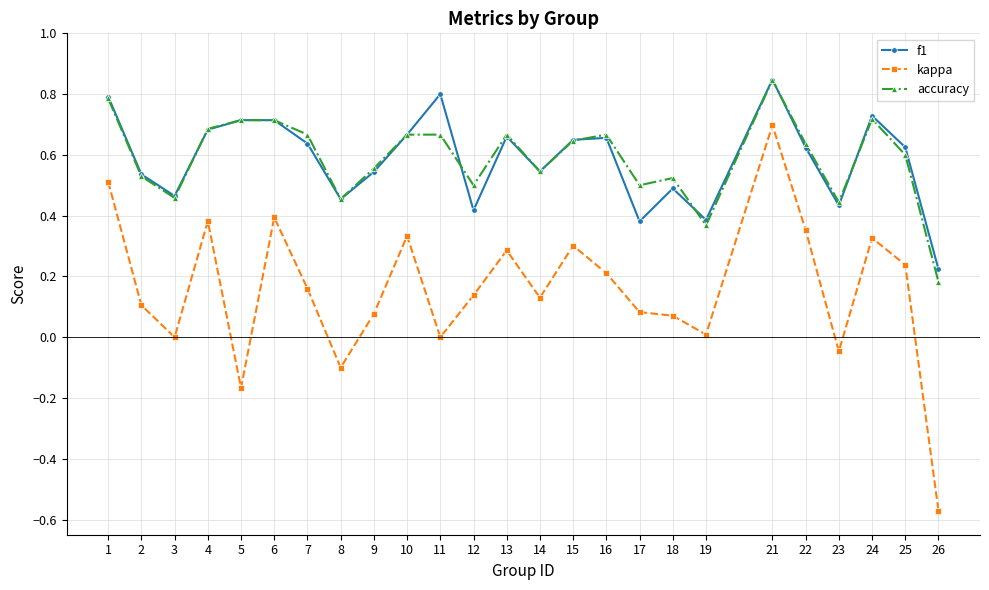

True or false: accuracy has more than 2 points higher than both neighbors.

True